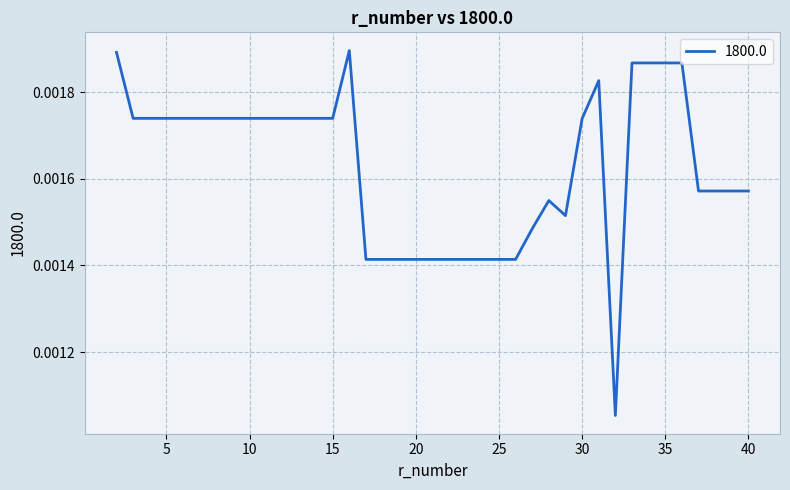

How many lines are shown in the chart?

1